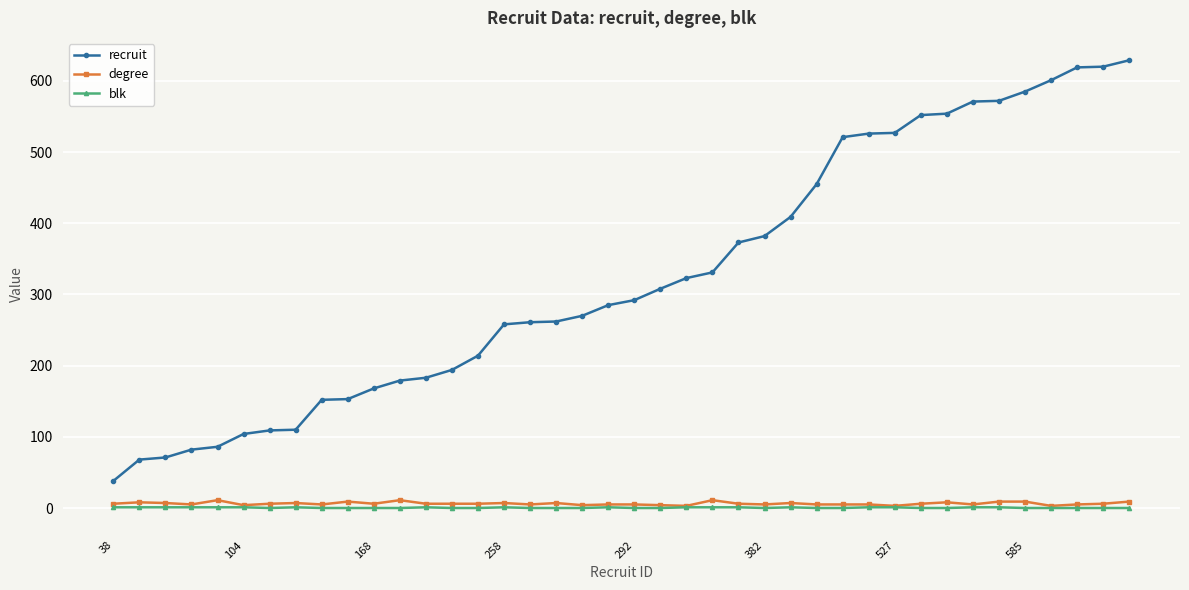

Which series has the largest range (max minus min)?

recruit